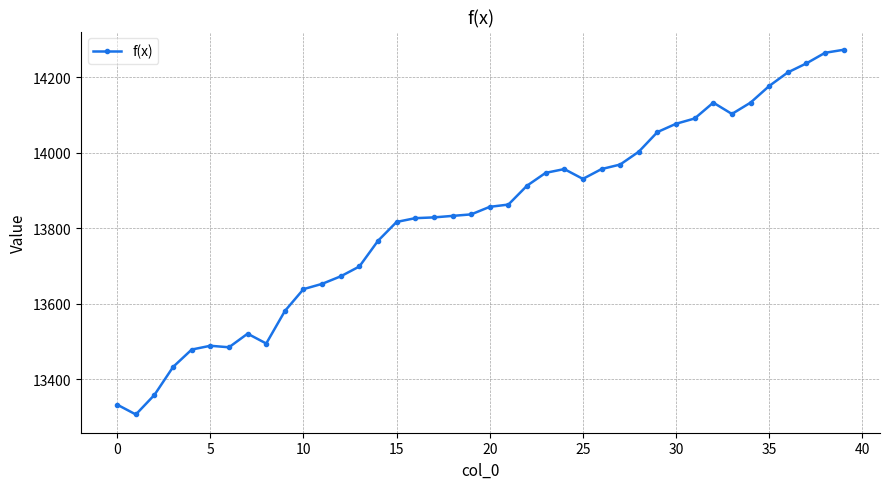

What is the smallest value displayed?

13307